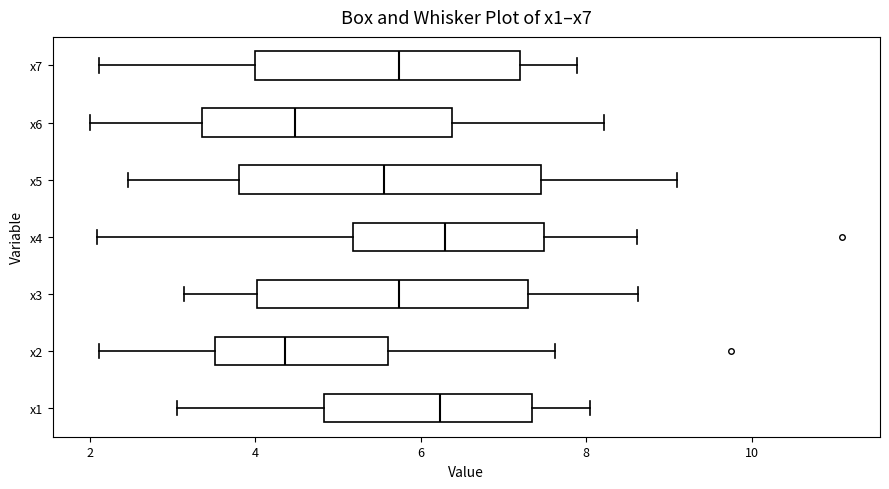

Where does the left whisker of the box for x6 end on the x-axis? The values are not printed on the chart, so give them approximately, as read against the axis.

2.0